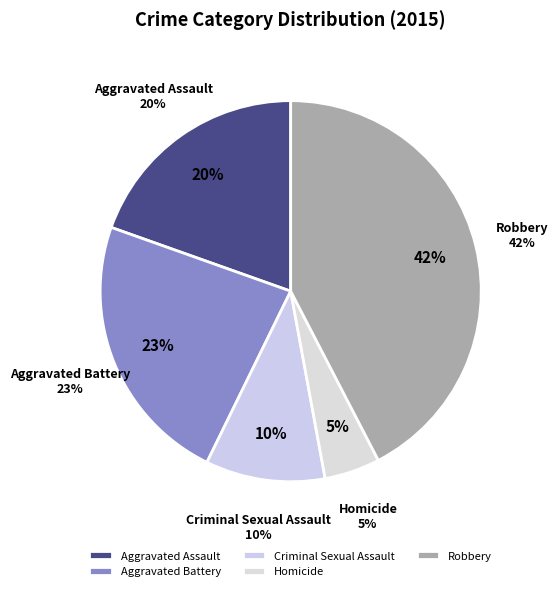

How many segments does this pie chart have?

5